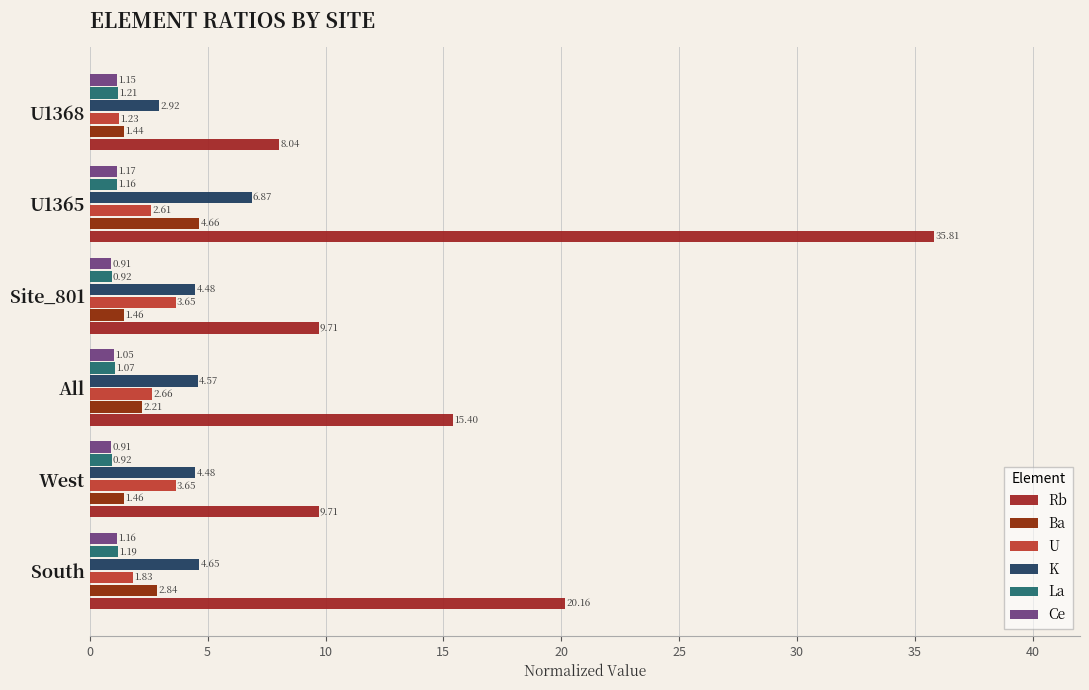

How many Ce values are between 0 and 1?

2